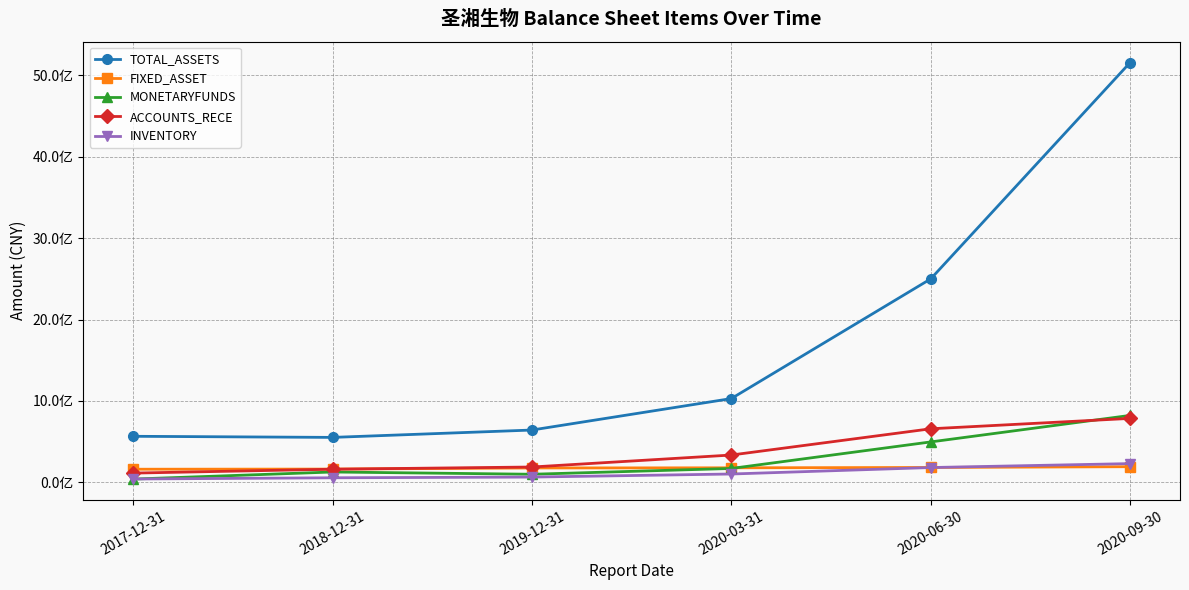

What is the label of the 4th point from the left?

2020-03-31